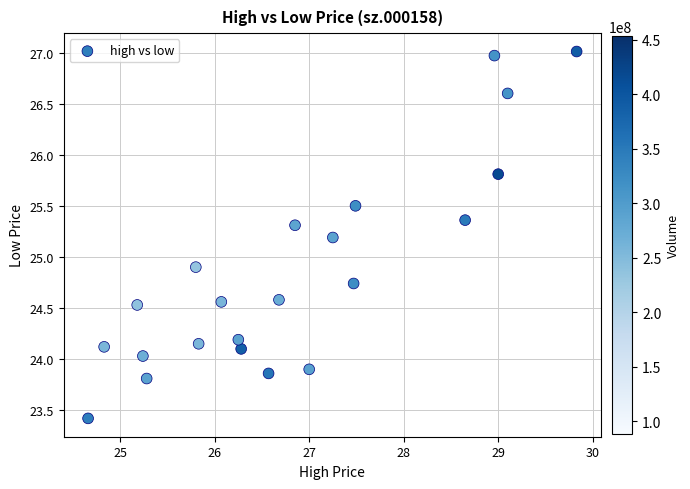

What Y value in the scatter plot is closest to 25?

24.9